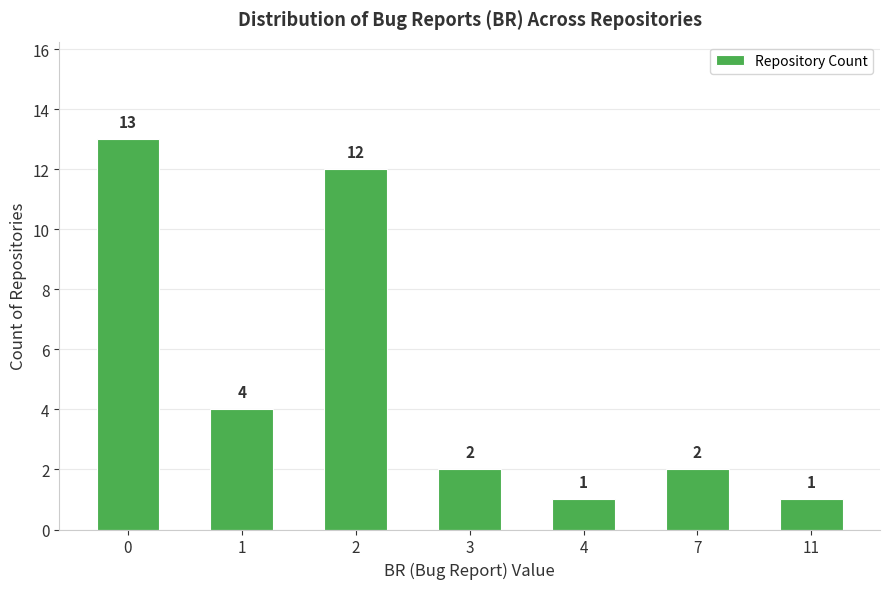

What is the greatest value displayed?

13